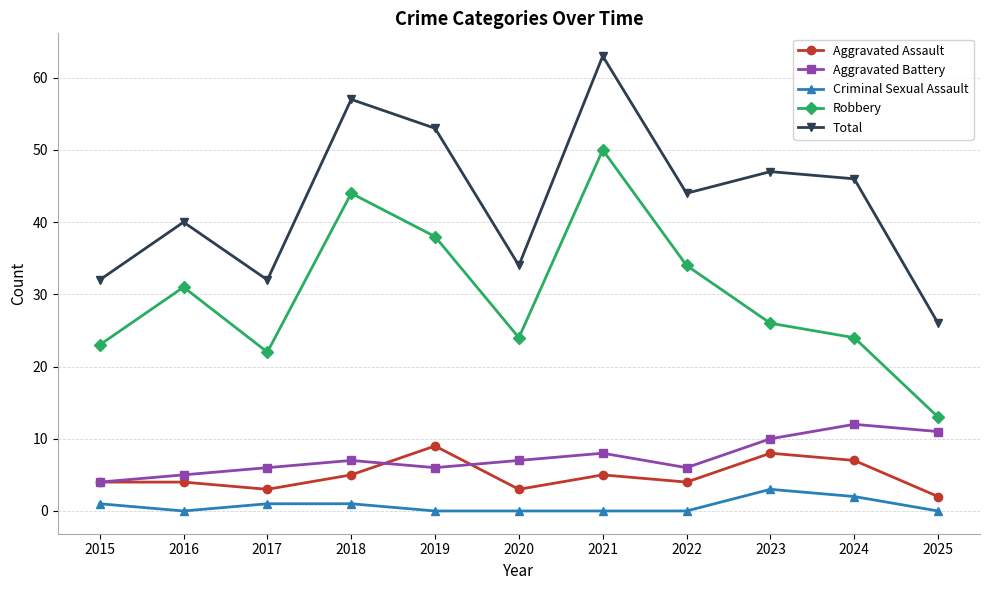

The value of Criminal Sexual Assault at 2024 is 2. True or false?

True